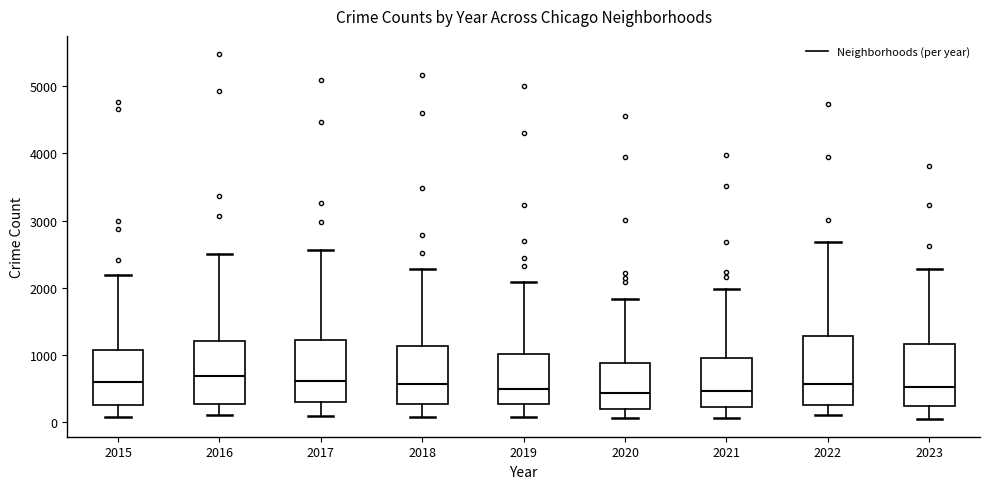

Reading left to right, transcribe this box plot: for each box, give where its median line is, the range the box spans, and where its two whiskers end, as read against the y-axis. The values are not printed on the chart, so give them approximately, as read against the axis.

2015: median 600, box 300 to 1100, whiskers 100 to 2200
2016: median 700, box 300 to 1200, whiskers 100 to 2500
2017: median 600, box 300 to 1200, whiskers 100 to 2600
2018: median 600, box 300 to 1100, whiskers 100 to 2300
2019: median 500, box 300 to 1000, whiskers 100 to 2100
2020: median 400, box 200 to 900, whiskers 100 to 1800
2021: median 500, box 200 to 900, whiskers 100 to 2000
2022: median 600, box 300 to 1300, whiskers 100 to 2700
2023: median 500, box 200 to 1200, whiskers 0 to 2300